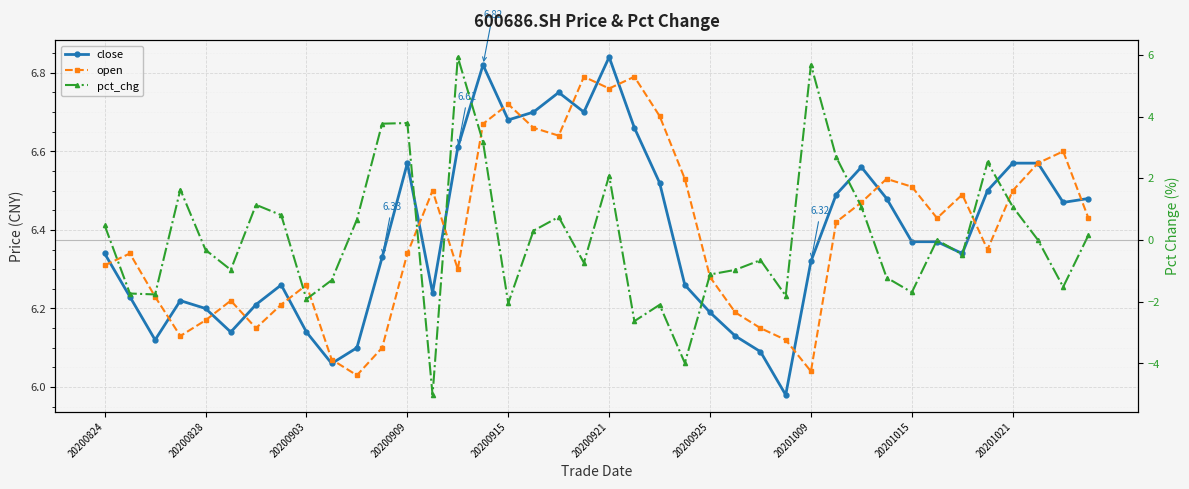

How many positive values does the pct_chg series have?

18